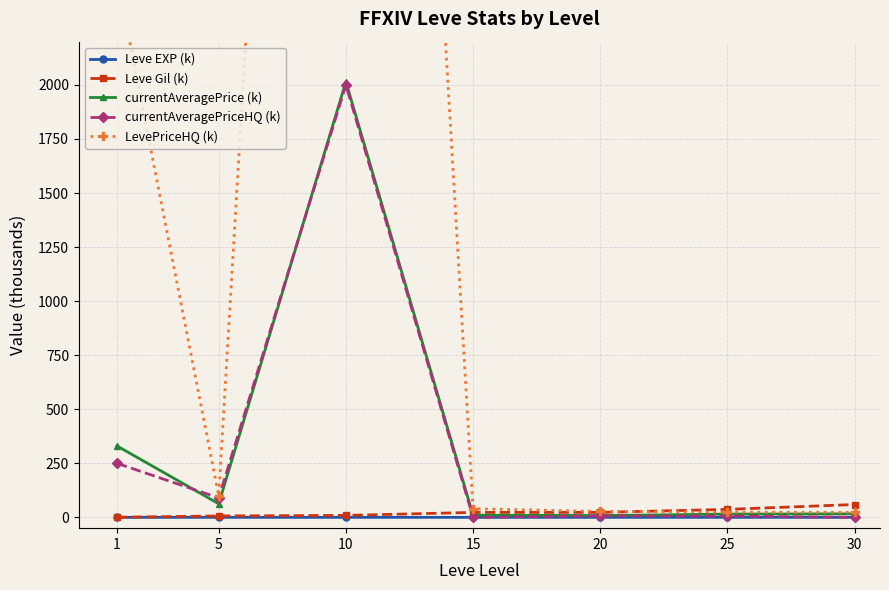

Is this an area chart (filled region under the line)?

No